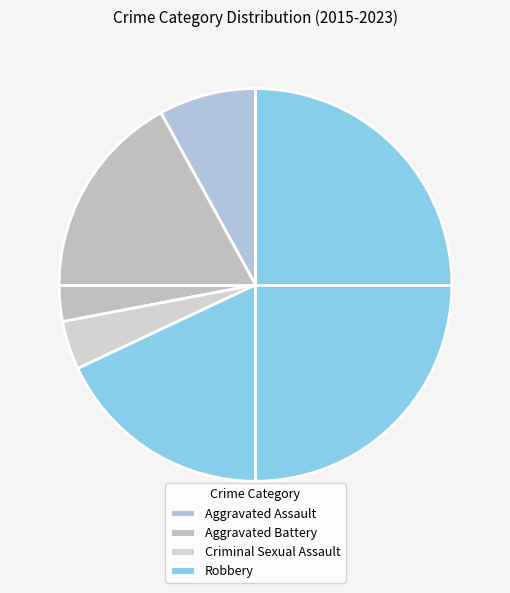

Which category has the biggest portion of the pie?

Robbery